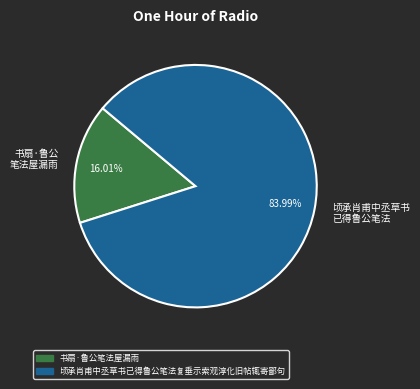

Rank the categories by value from lowest to highest.

书扇·鲁公 笔法屋漏雨, 顷承肖甫中丞草书 已得鲁公笔法